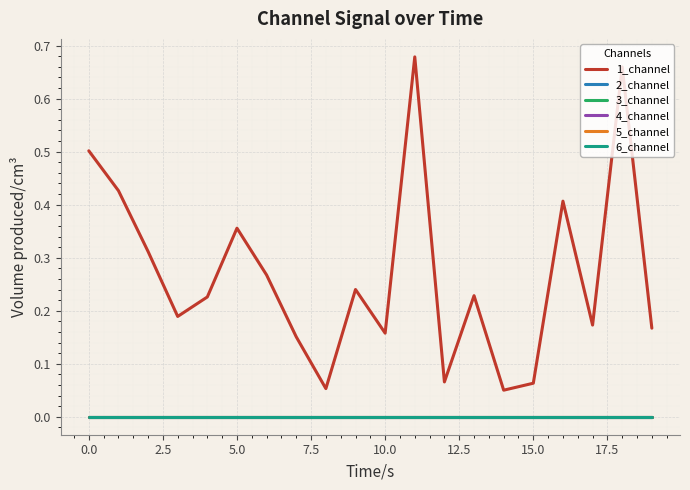

Rank the series by their maximum value, from lowest to highest.

2_channel, 3_channel, 4_channel, 5_channel, 6_channel, 1_channel